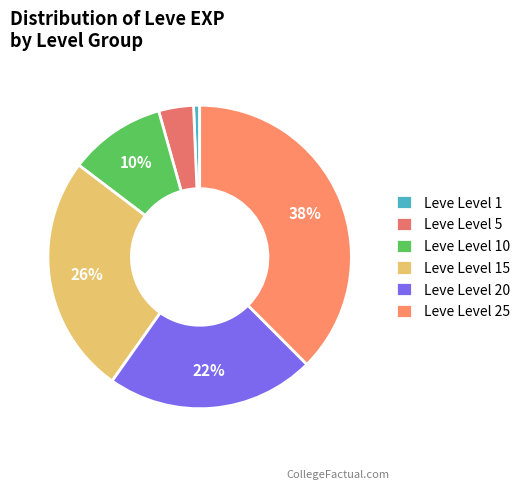

Count the number of slices in the pie.

6